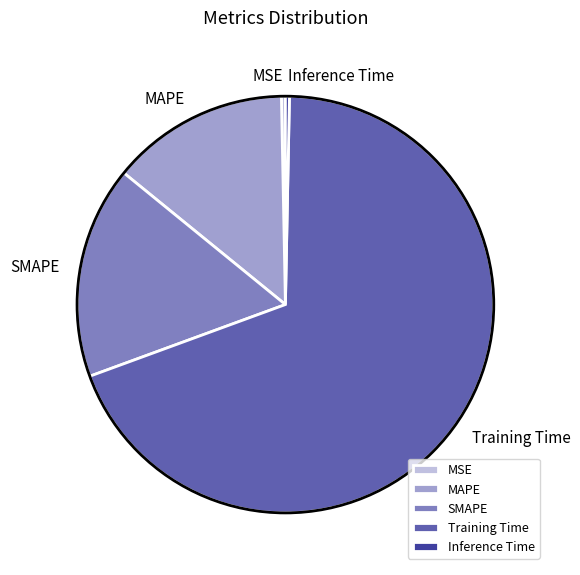

Do Inference Time and Training Time together represent more than half of the pie?

Yes